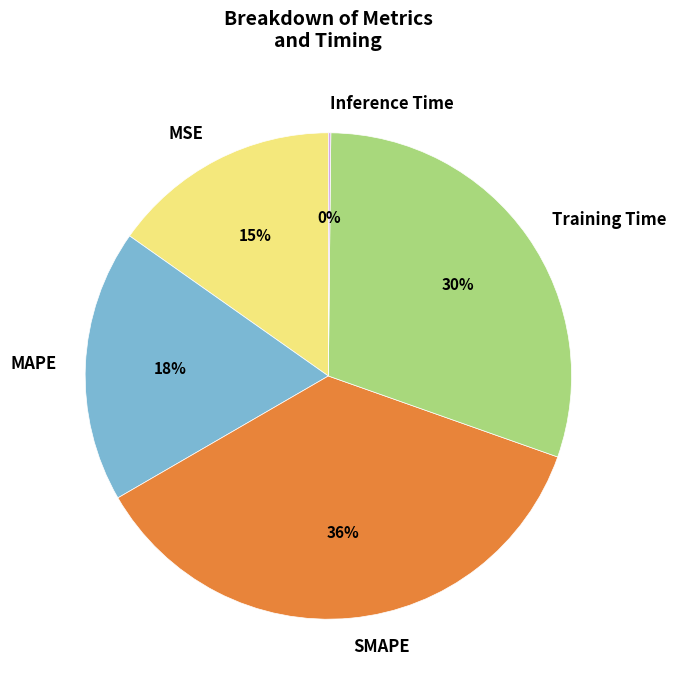

Between MAPE and SMAPE, which is larger?

SMAPE